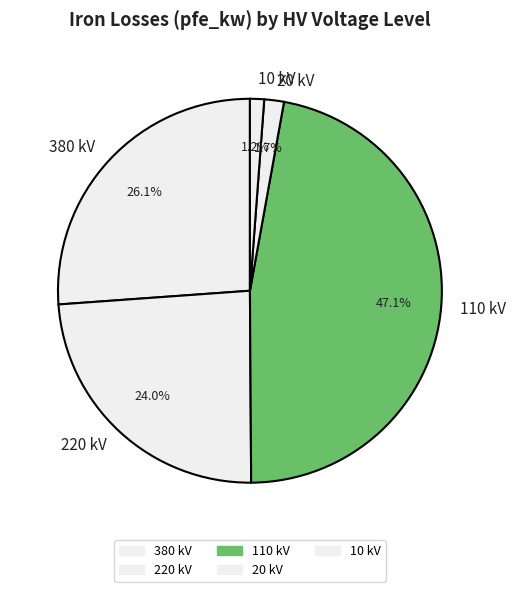

Which slice is the largest?

110 kV